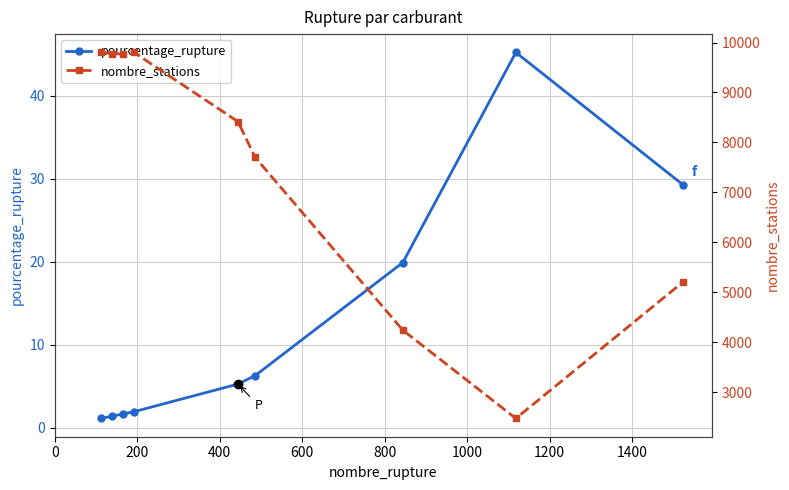

True or false: pourcentage_rupture has a value of 2.7 at 400.

False